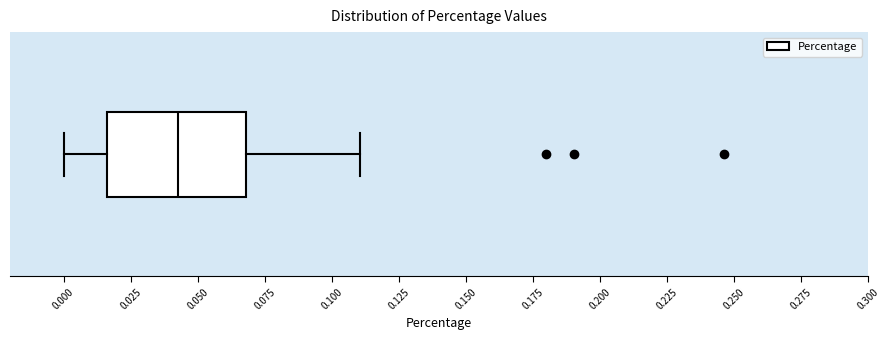

Where is the right edge of the box on the x-axis? The values are not printed on the chart, so give them approximately, as read against the axis.

0.070